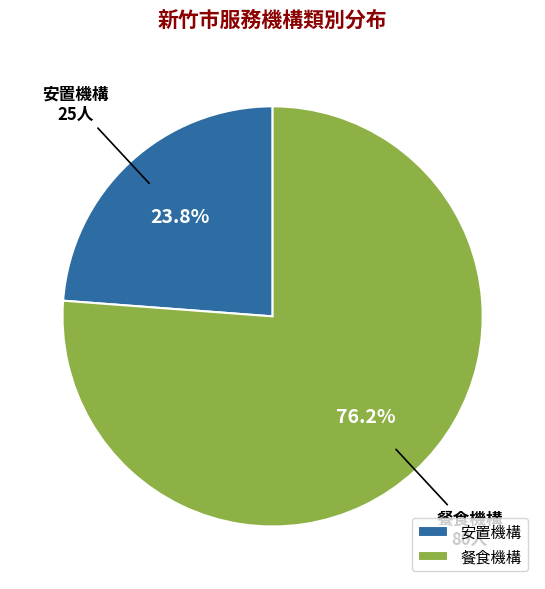

To the nearest percent, what is the difference between the 餐食機構 and 安置機構 slice percentages?

52%